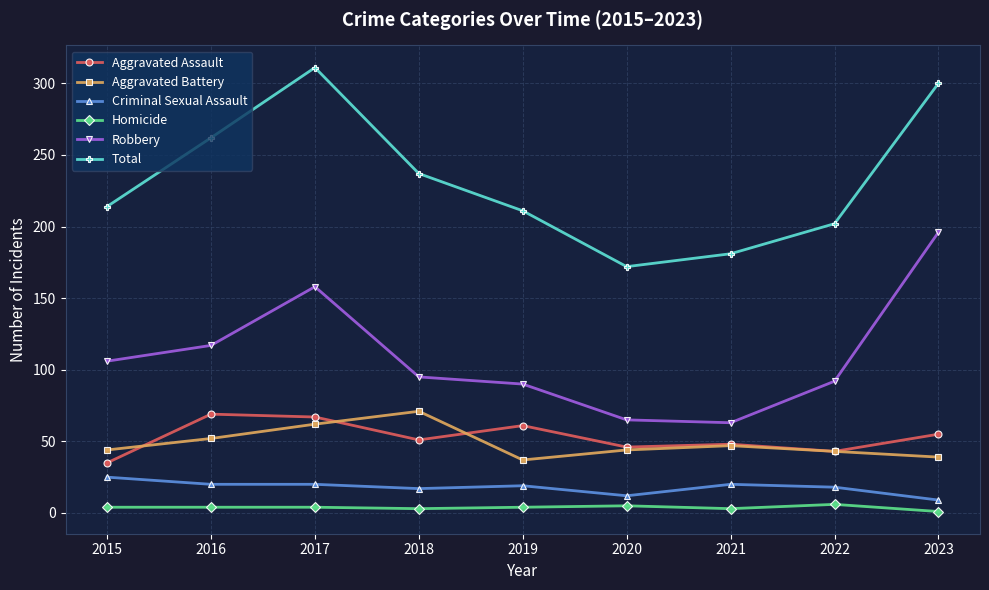

Between 2016 and 2021, which series saw the biggest shift?

Total